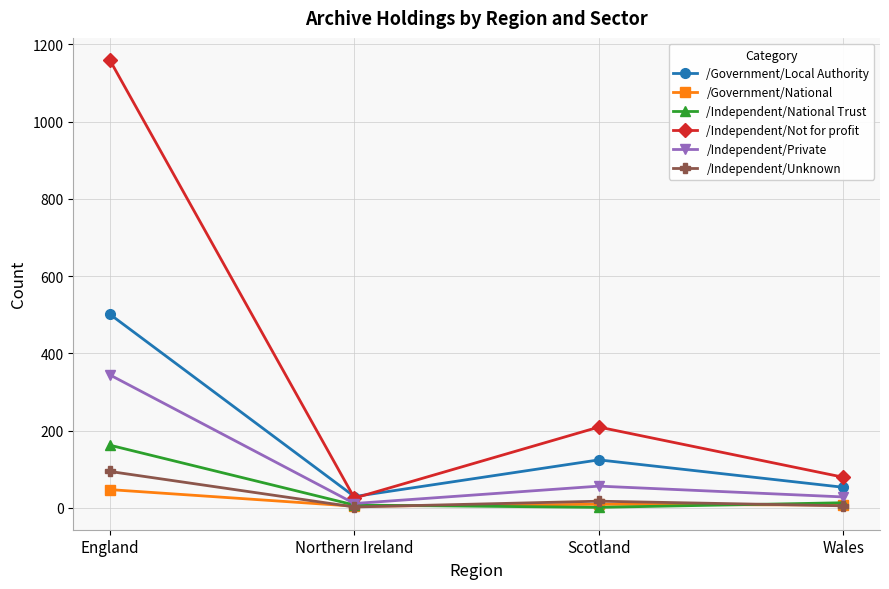

What is the difference between the second highest and minimum values in the /Government/Local Authority series?

95